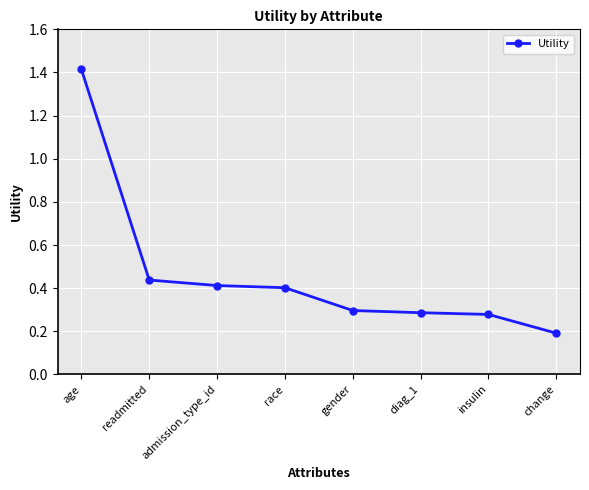

What is the value of the 1st point from the left?

1.4